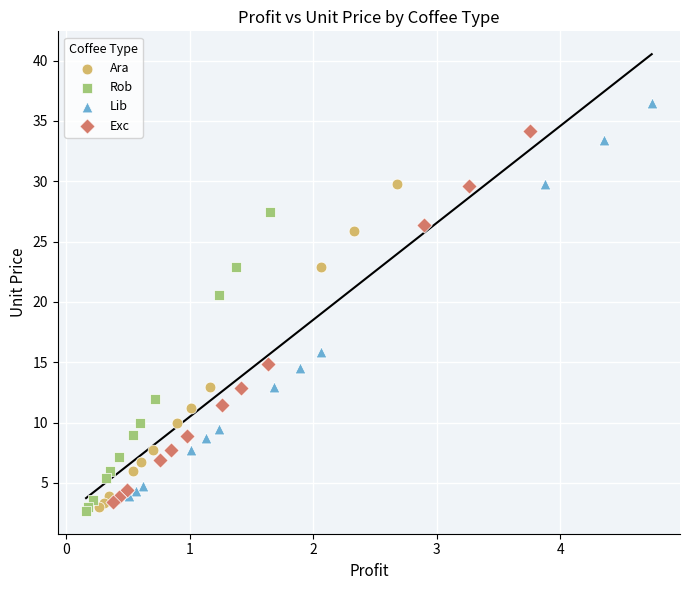

What are all the series names shown in the legend?

Ara, Rob, Lib, Exc